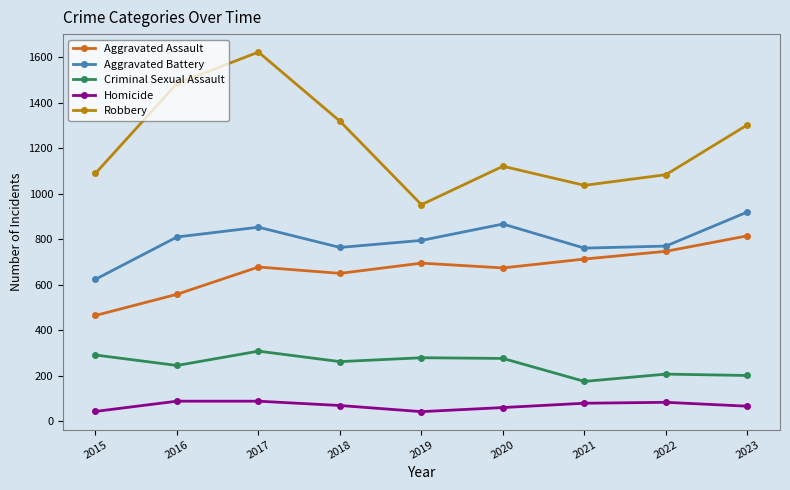

The value of Homicide at 2017 is 88. True or false?

True